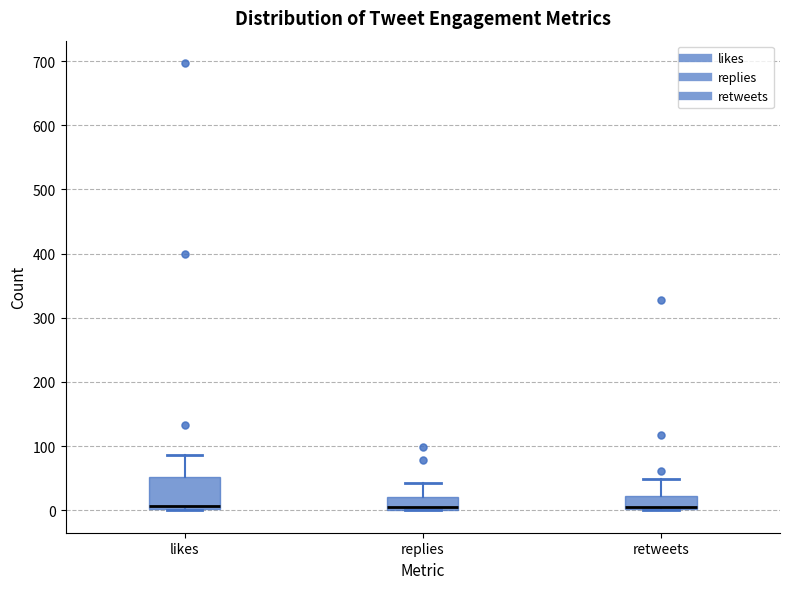

Reading left to right, transcribe this box plot: for each box, give where its median line is, the range the box spans, and where its two whiskers end, as read against the y-axis. The values are not printed on the chart, so give them approximately, as read against the axis.

likes: median 10, box 0 to 50, whiskers 0 to 90
replies: median 0 (just above the box's lower edge), box 0 to 20, whiskers 0 to 40
retweets: median 0 (drawn on the box's lower edge), box 0 to 20, whiskers 0 to 50